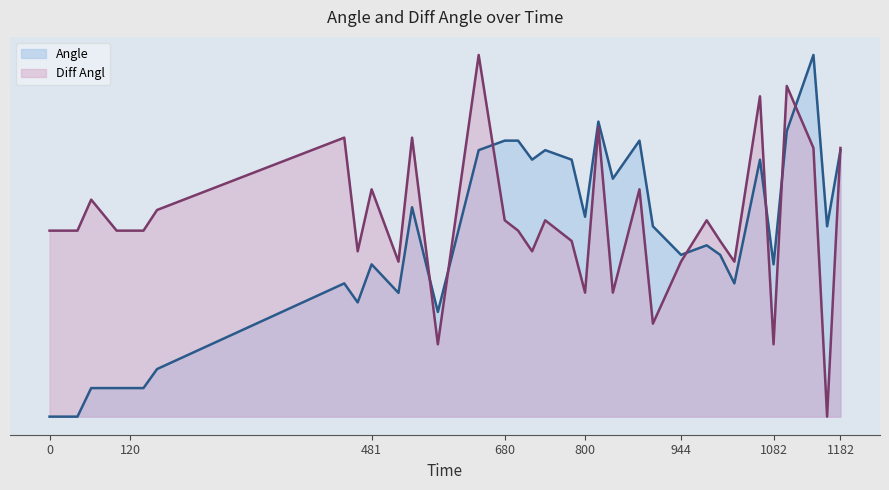

Which series has the largest total across all categories?

Diff Angl